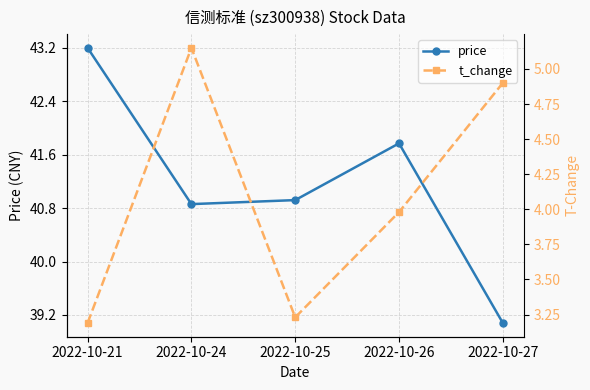

What is the sum of the price values at 2022-10-26 and 2022-10-21?

85.0